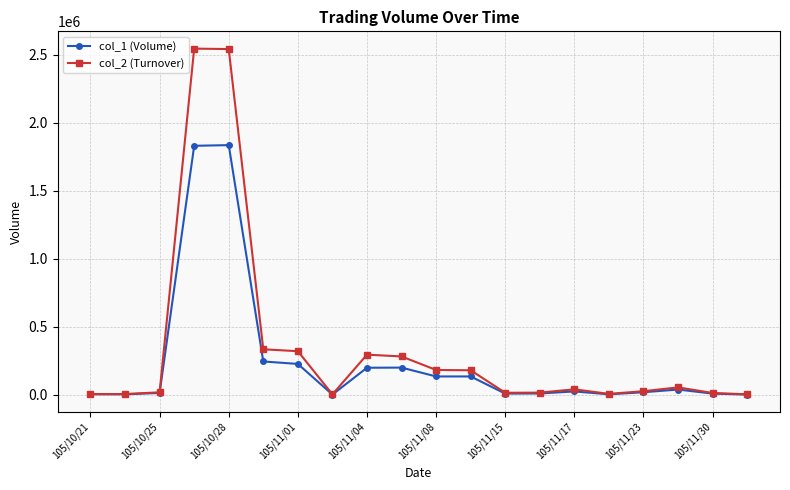

True or false: col_2 (Turnover) has more than 2 interior local peaks.

True